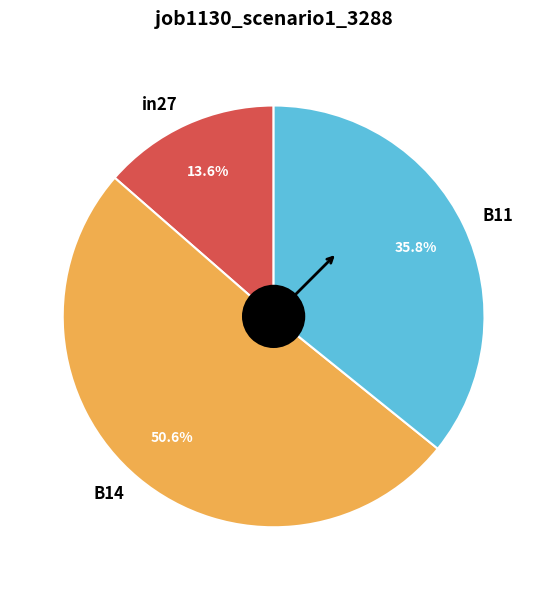

Is B14 the majority of the pie?

Yes